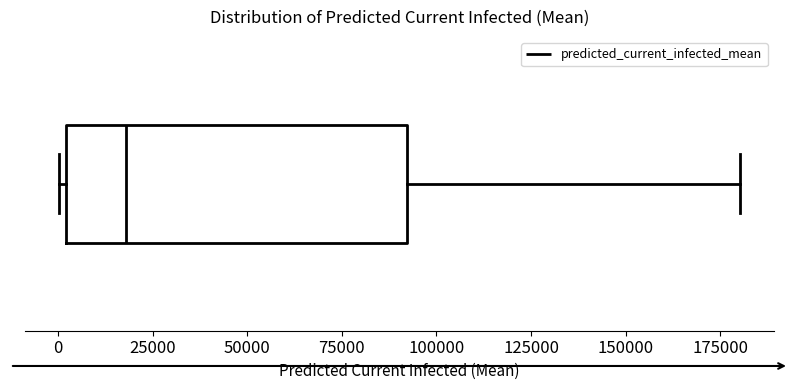

Where does the median line of the box sit on the x-axis? The values are not printed on the chart, so give them approximately, as read against the axis.

20000